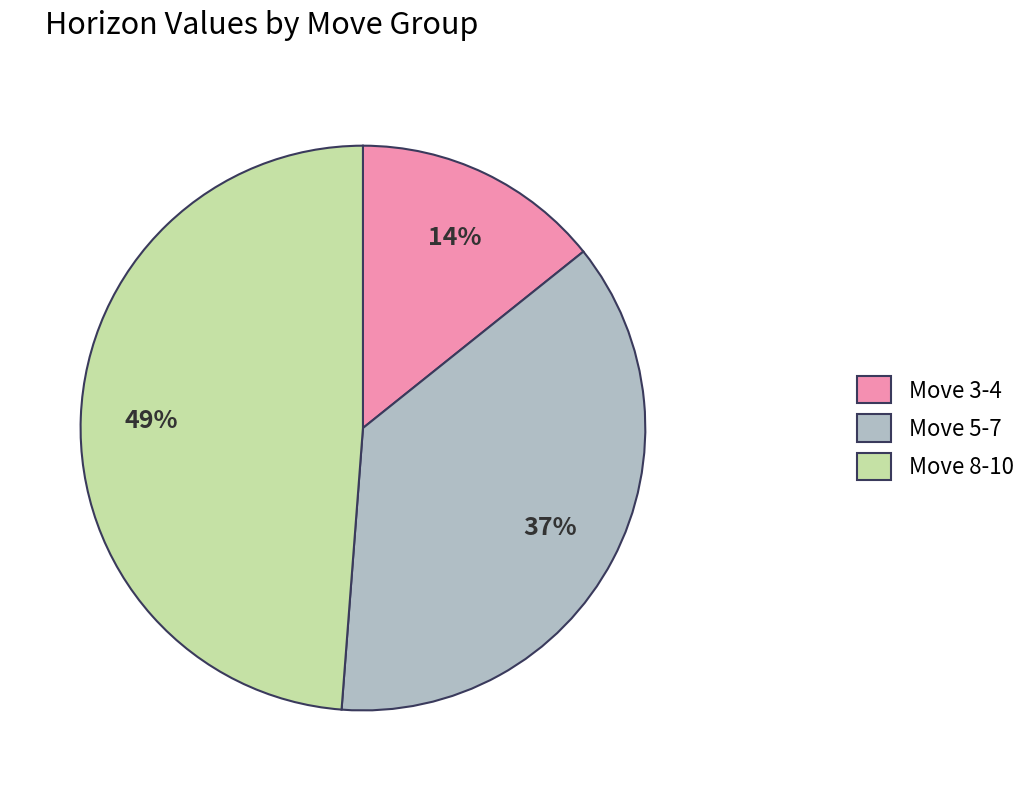

How many segments does this pie chart have?

3